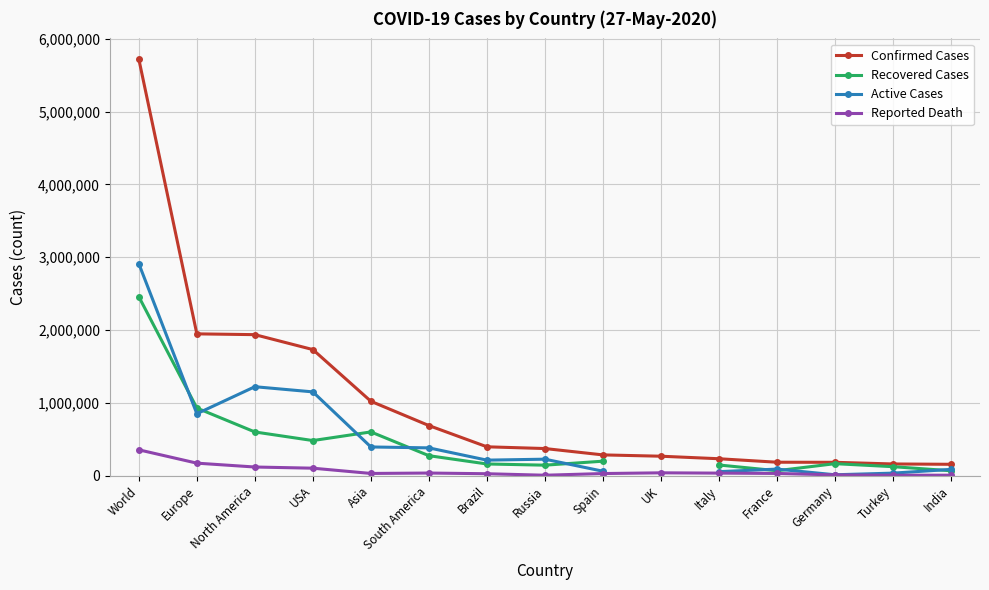

True or false: Confirmed Cases and Reported Death cross at least once.

False